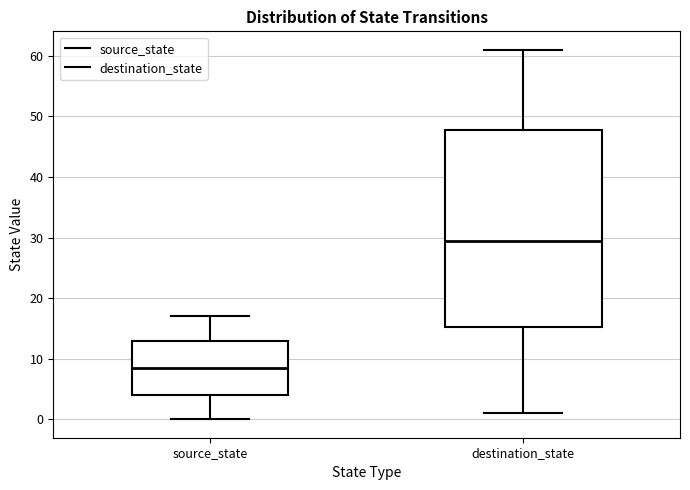

Reading left to right, transcribe this box plot: for each box, give where its median line is, the range the box spans, and where its two whiskers end, as read against the y-axis. The values are not printed on the chart, so give them approximately, as read against the axis.

source_state: median 9, box 4 to 13, whiskers 0 to 17
destination_state: median 30, box 15 to 48, whiskers 1 to 61